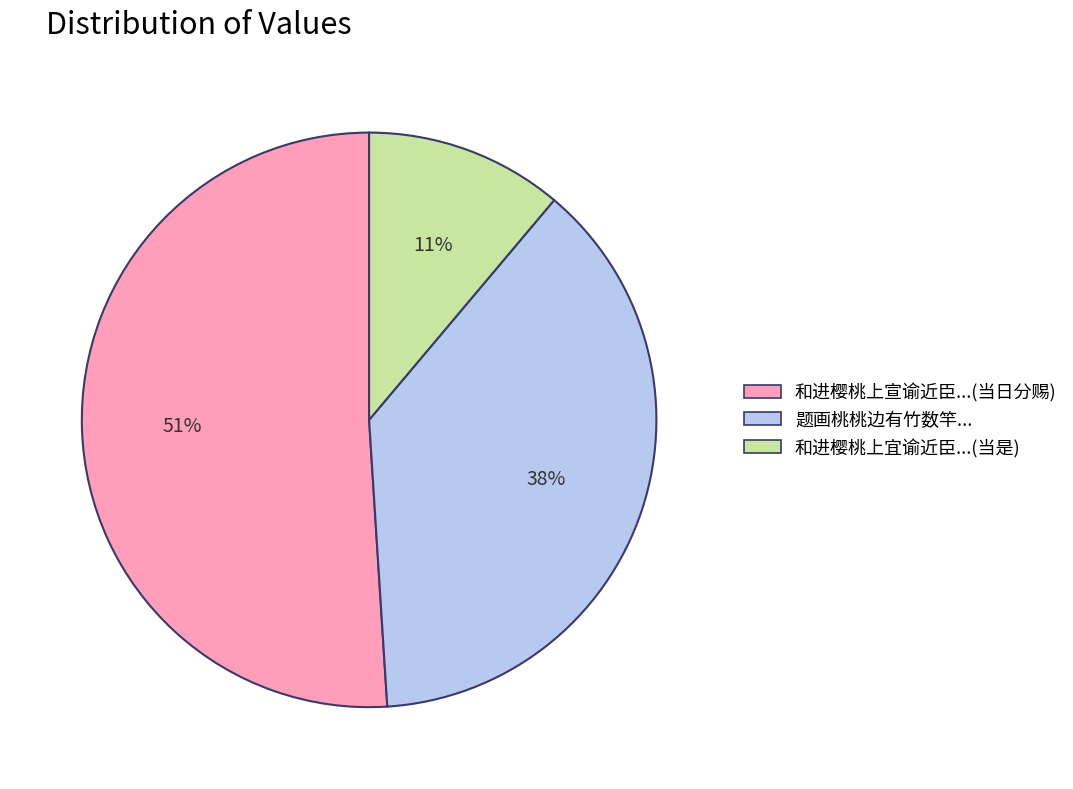

To the nearest percent, what is the average slice percentage?

33%